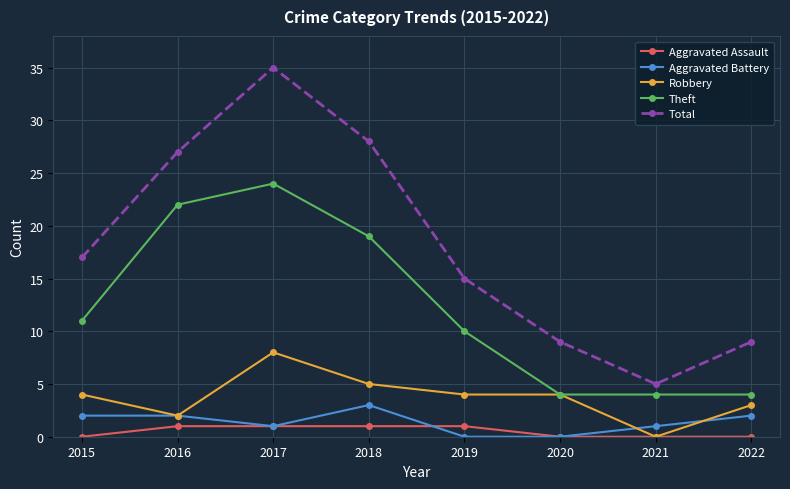

Reading left to right, list all the values displayed in this chart.

Aggravated Assault: 0	1	1	1	1	0	0	0
Aggravated Battery: 2	2	1	3	0	0	1	2
Robbery: 4	2	8	5	4	4	0	3
Theft: 11	22	24	19	10	4	4	4
Total: 17	27	35	28	15	9	5	9